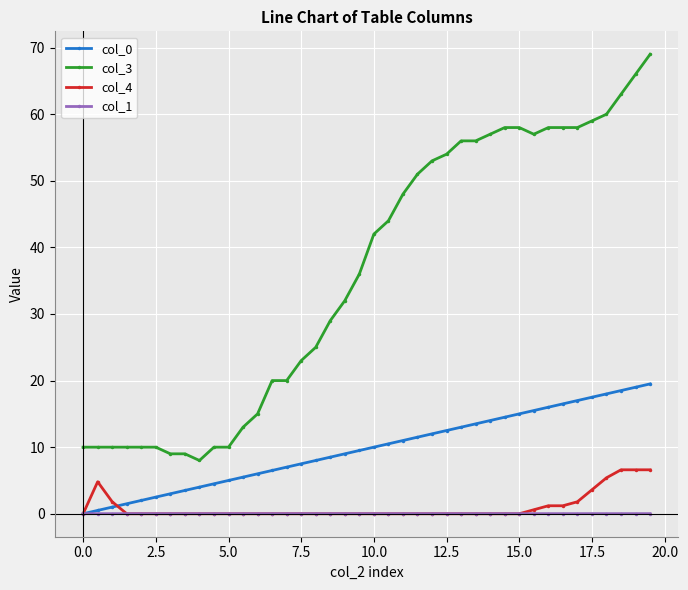

How many data points does each series have?

40